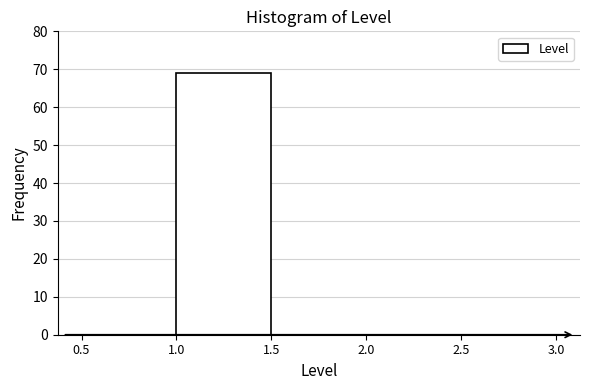

Which range on the x-axis has the tallest bar?

1.0 to 1.5